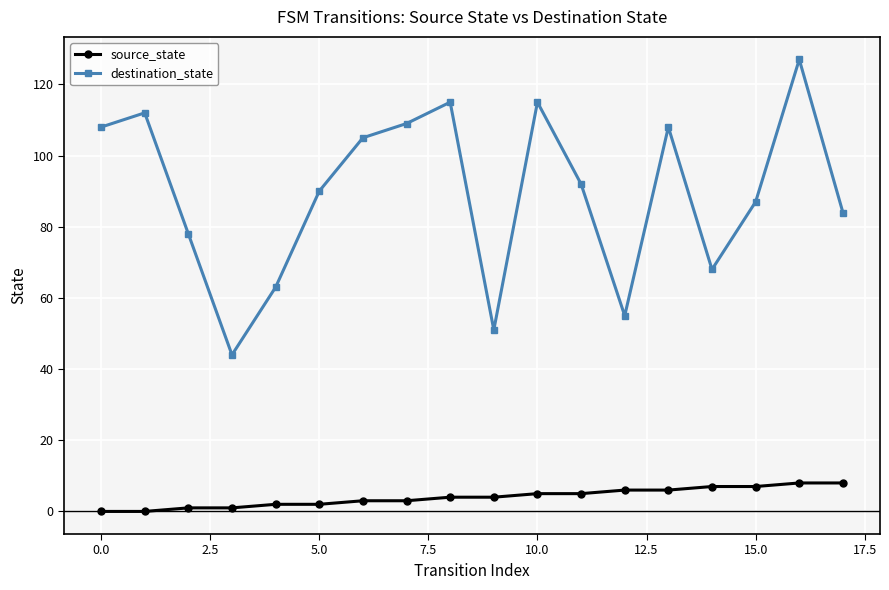

What is the maximum value for destination_state?

127